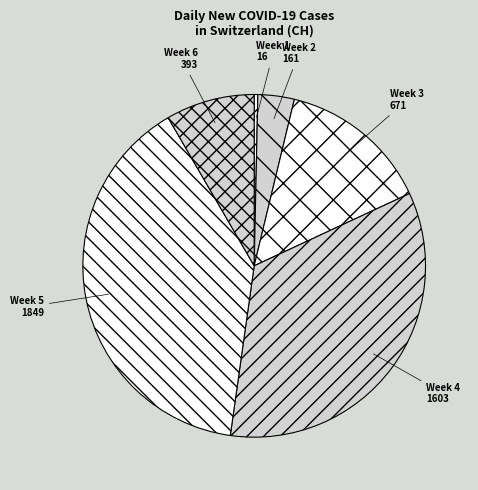

Count the number of slices in the pie.

6